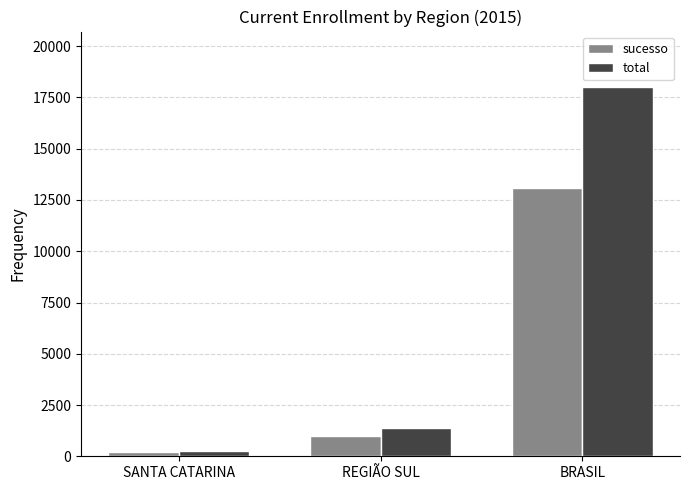

The sucesso series shows 971 at REGIÃO SUL. True or false?

True